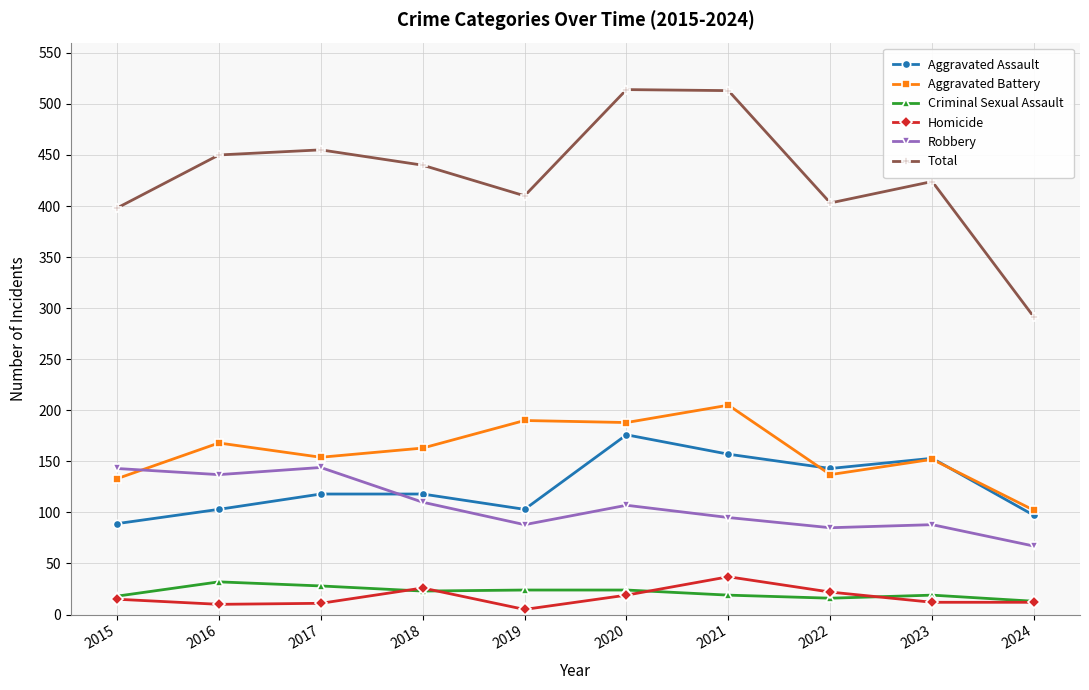

What is the difference between the highest and lowest values at 2018?

417